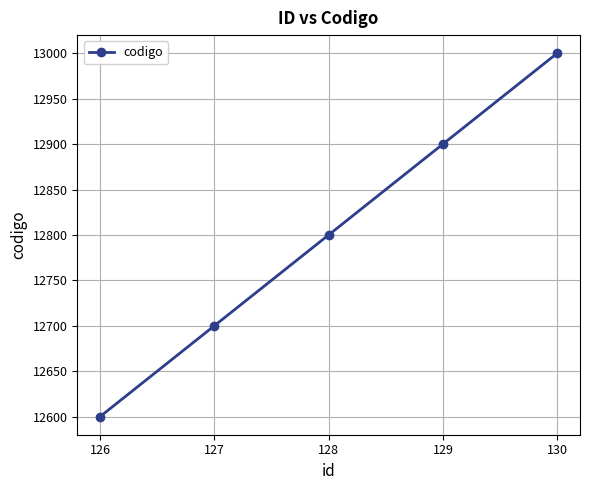

True or false: the data shows 23215 at 129.

False